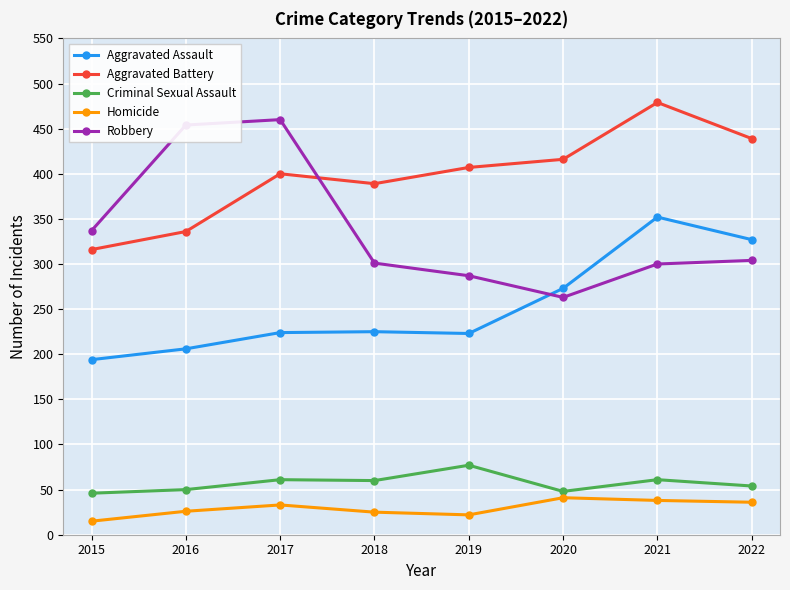

Rank the series at 2019 from highest to lowest value.

Aggravated Battery, Robbery, Aggravated Assault, Criminal Sexual Assault, Homicide